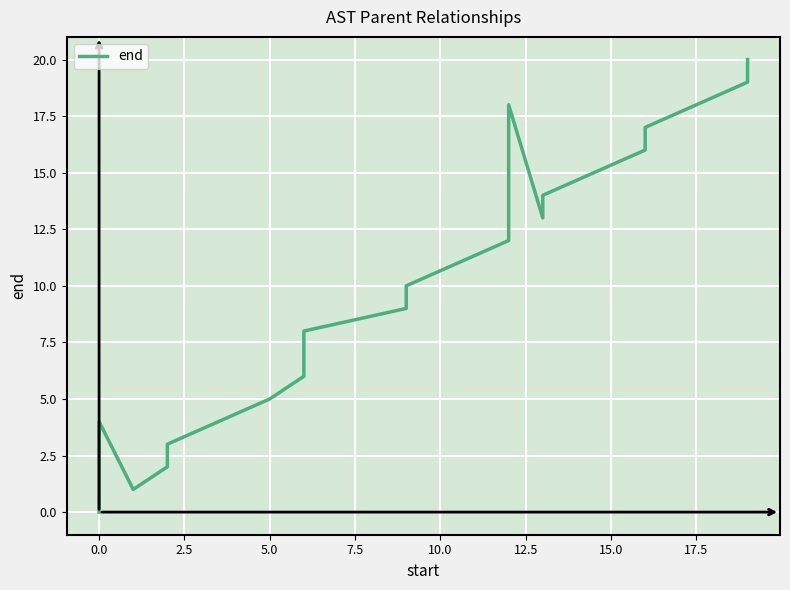

How many categories are shown in the chart?

20